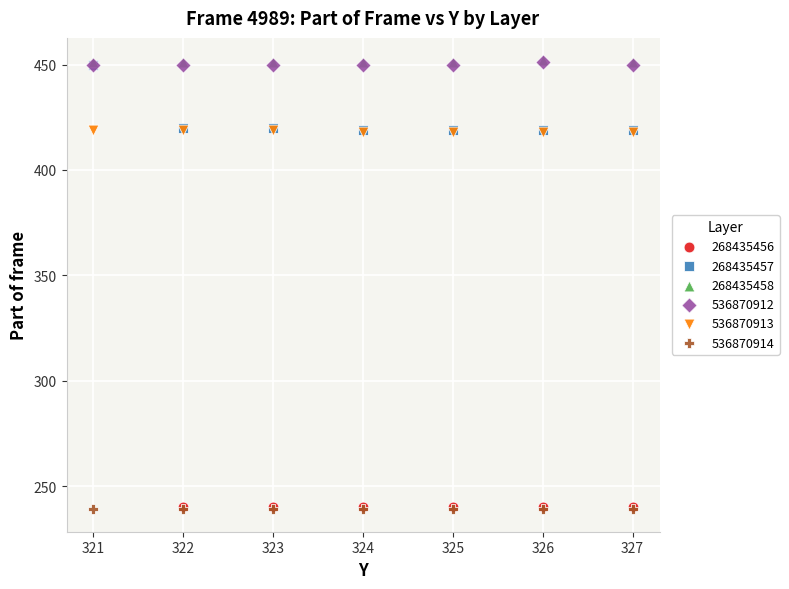

What are all the series names shown in the legend?

268435456, 268435457, 268435458, 536870912, 536870913, 536870914